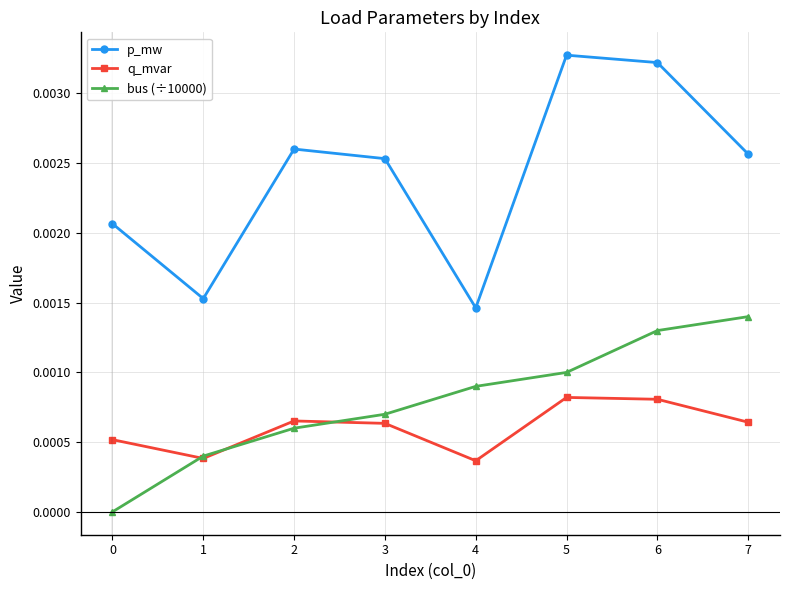

At which category is the sum across all series the highest?

6